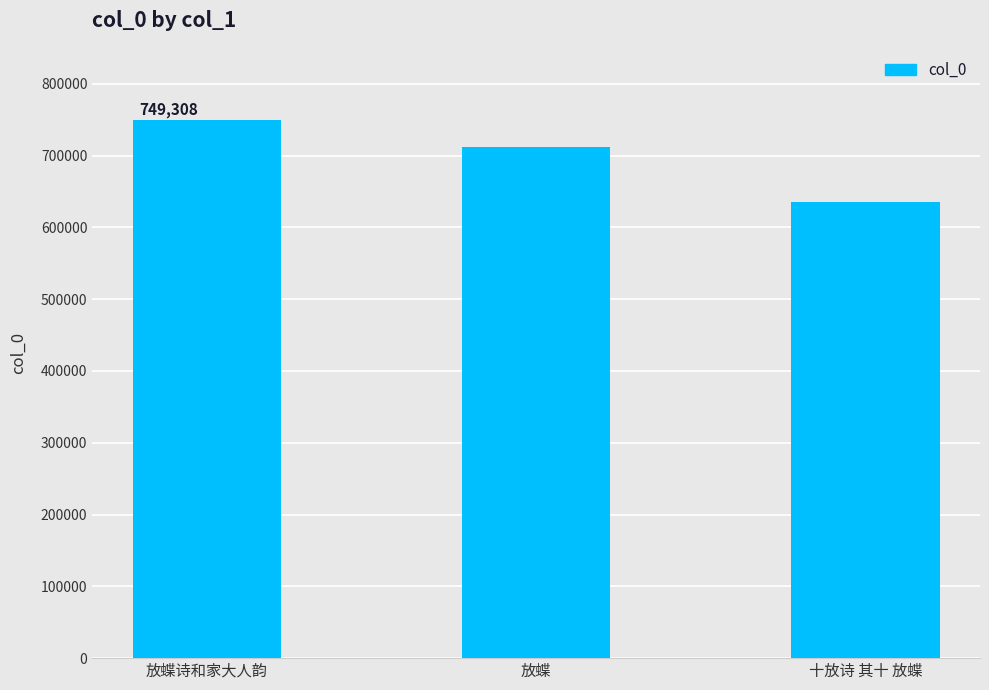

List the labels in order of value, smallest first.

十放诗 其十 放蝶, 放蝶, 放蝶诗和家大人韵